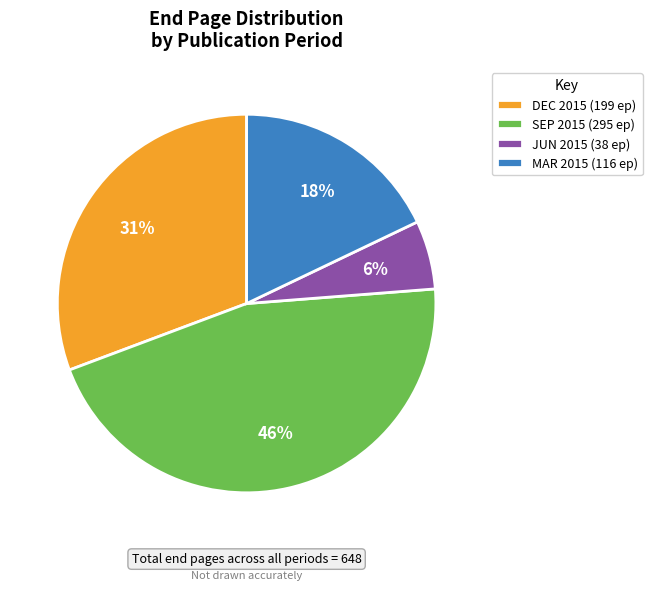

To the nearest percent, what percentage of the pie is DEC 2015 (199 ep)?

31%